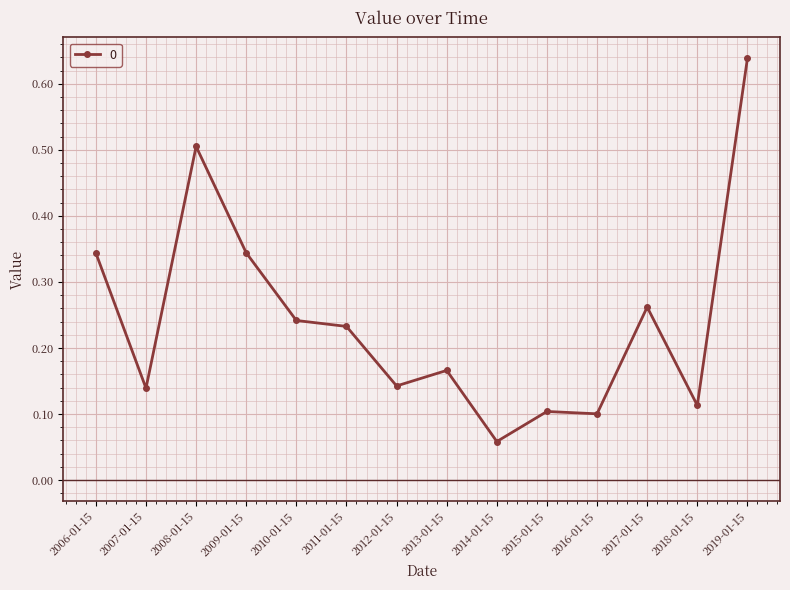

Between 2007-01-15 and 2008-01-15, which is larger?

2008-01-15